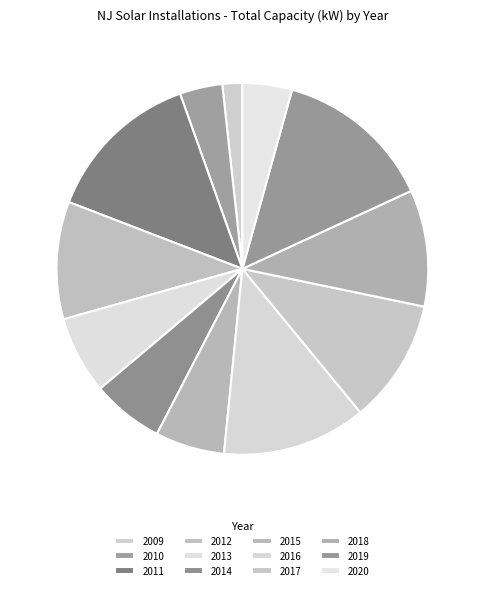

What is the smallest slice in the pie chart?

2009